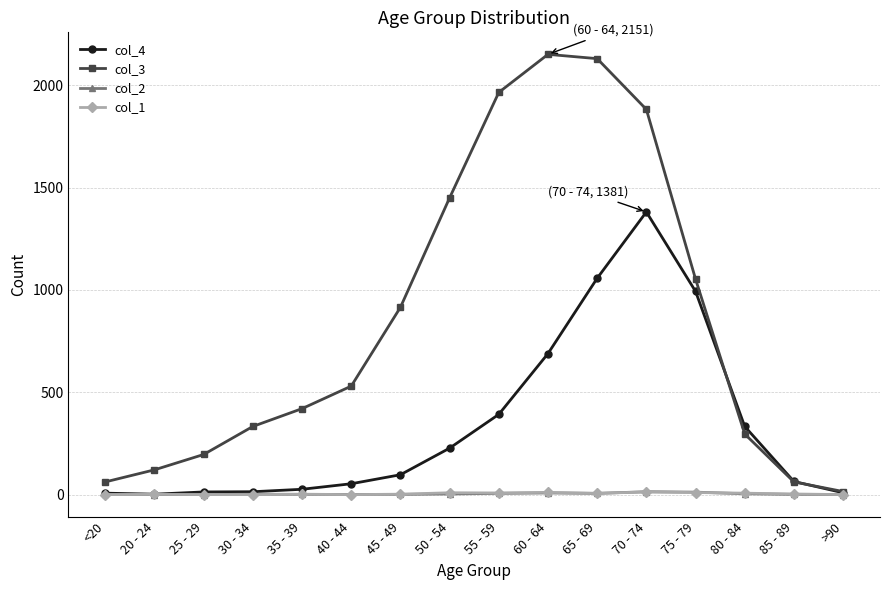

What is the difference between the col_1 values at 35 - 39 and 20 - 24?

1